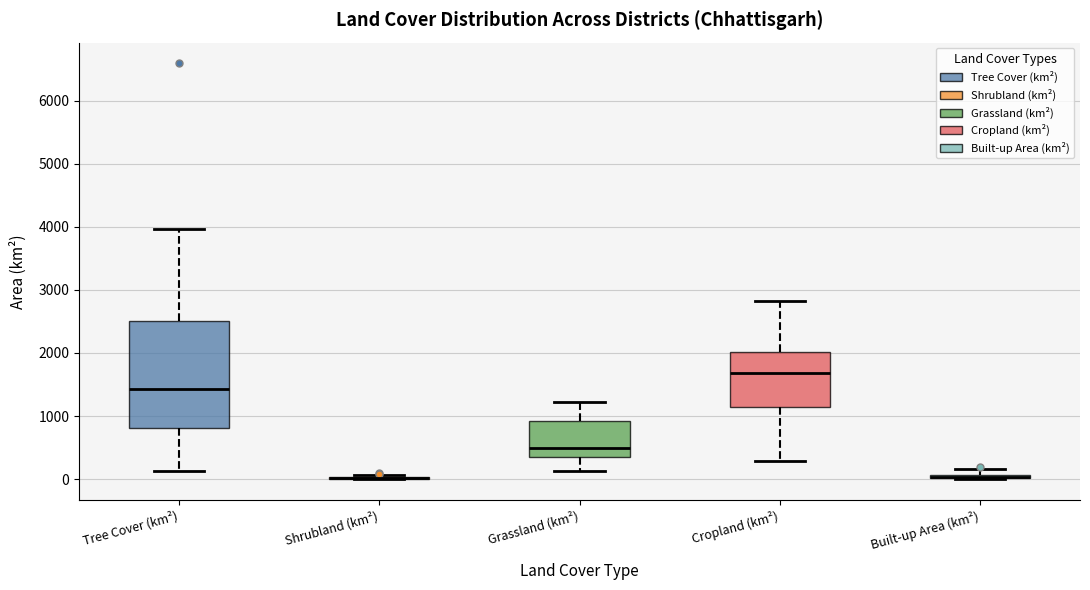

Where does the median line of the box for Cropland (km²) sit on the y-axis? The values are not printed on the chart, so give them approximately, as read against the axis.

1700